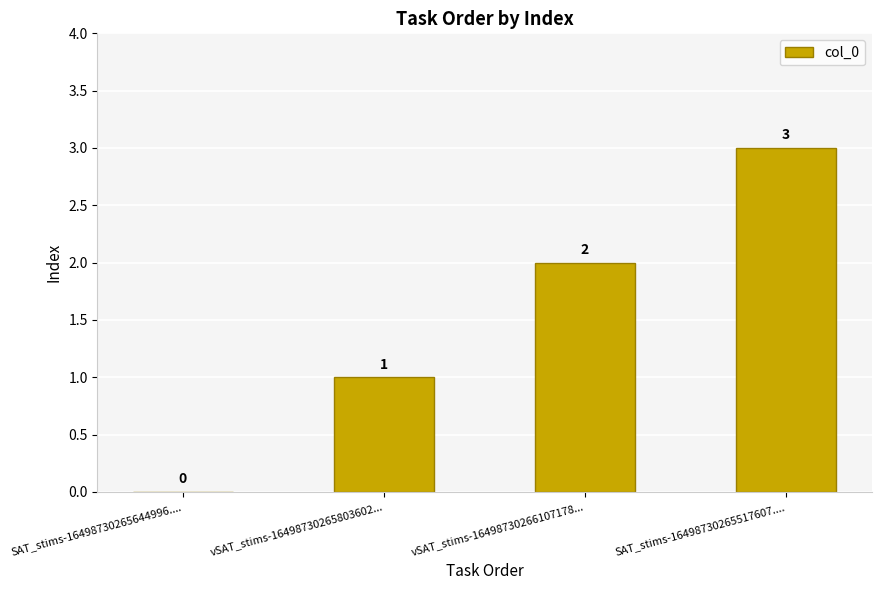

What is the maximum value shown in the chart?

3